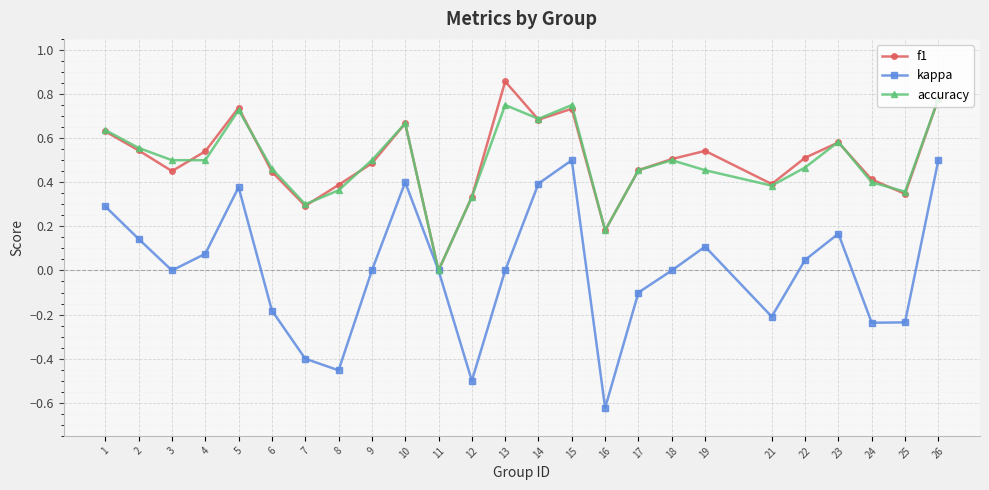

Count the number of categories in the chart.

25